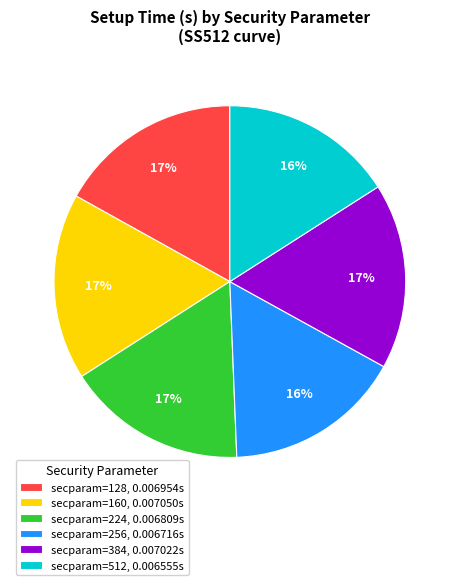

Do secparam=128, 0.006954s and secparam=256, 0.006716s together represent more than half of the pie?

No